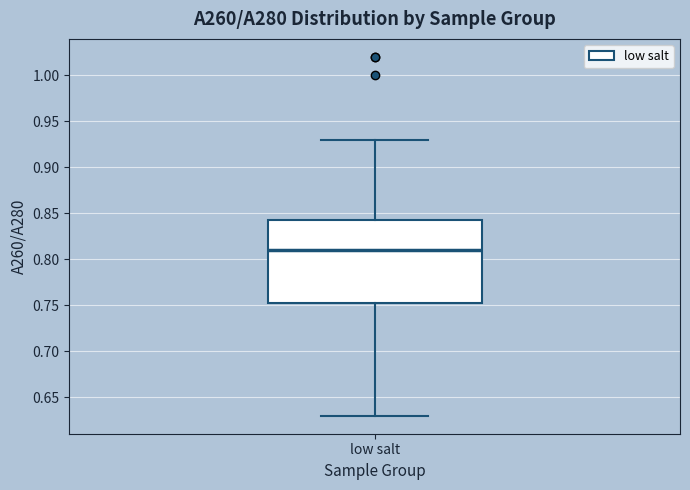

Read this box plot against the y-axis: the position of the median line, the range covered by the box, and the ends of both whiskers. The values are not printed on the chart, so give them approximately, as read against the axis.

median 0.810, box 0.755 to 0.845, whiskers 0.630 to 0.930